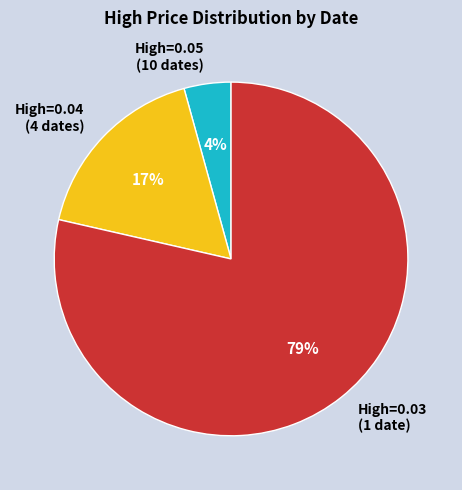

Do High=0.03 (1 date) and High=0.04 (4 dates) together represent more than half of the pie?

Yes